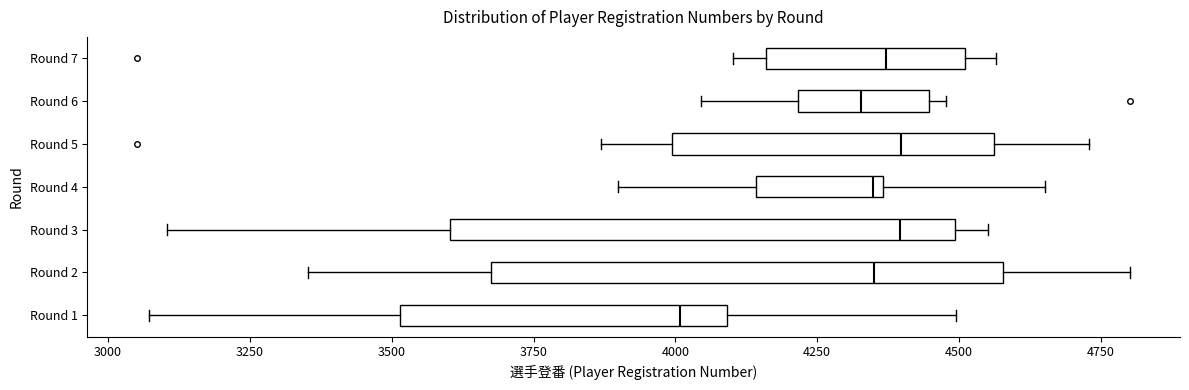

Reading bottom to top, transcribe this box plot: for each box, give where its median line is, the range the box spans, and where its two whiskers end, as read against the x-axis. The values are not printed on the chart, so give them approximately, as read against the axis.

Round 1: median 4000, box 3500 to 4100, whiskers 3050 to 4500
Round 2: median 4350, box 3650 to 4600, whiskers 3350 to 4800
Round 3: median 4400, box 3600 to 4500, whiskers 3100 to 4550
Round 4: median 4350 (just left of the box's right edge), box 4150 to 4350, whiskers 3900 to 4650
Round 5: median 4400, box 4000 to 4550, whiskers 3850 to 4750
Round 6: median 4350, box 4200 to 4450, whiskers 4050 to 4500
Round 7: median 4350, box 4150 to 4500, whiskers 4100 to 4550